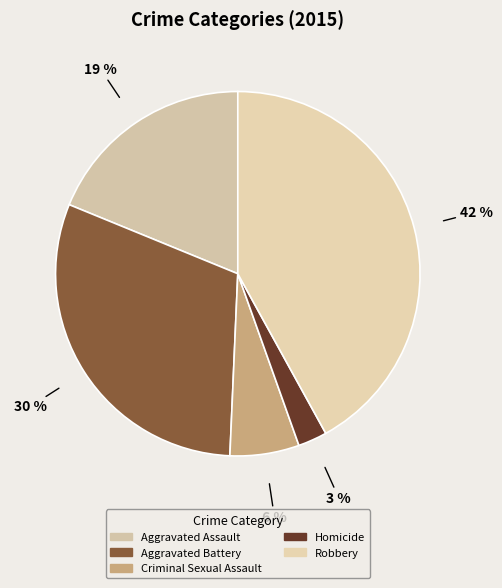

What percentage is the Aggravated Assault slice, to the nearest percent?

19%